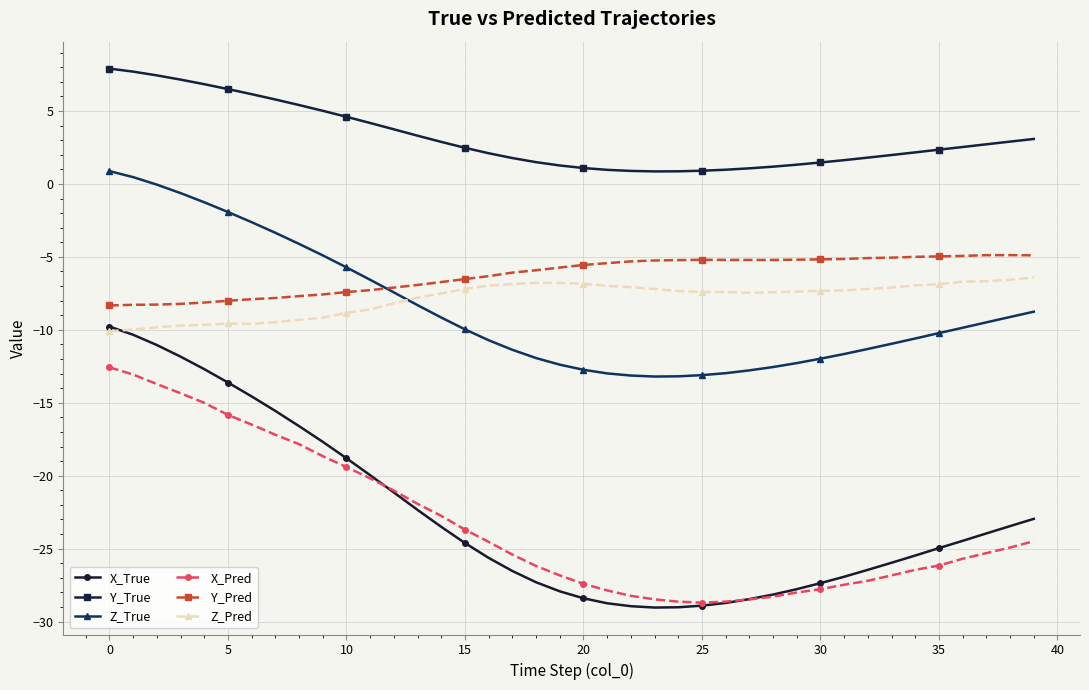

Which series has the largest range (max minus min)?

X_True